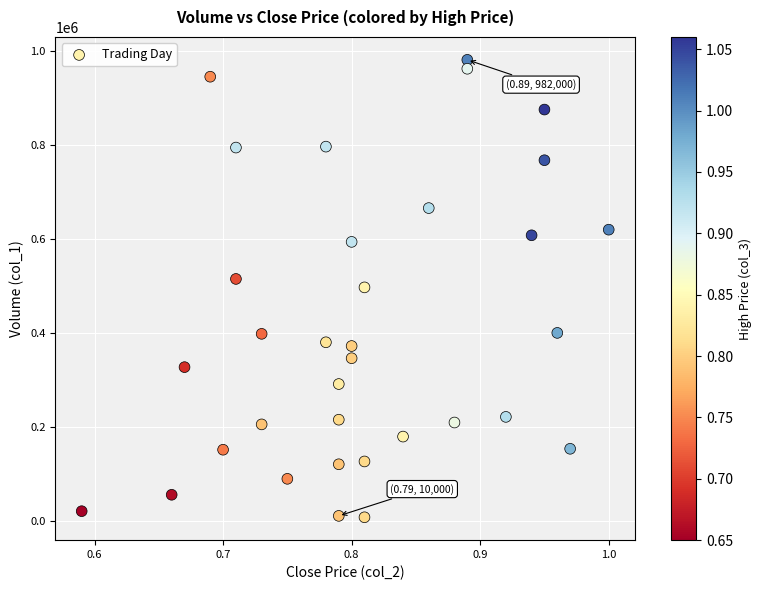

What is the range of Y values (max minus min)?

975000